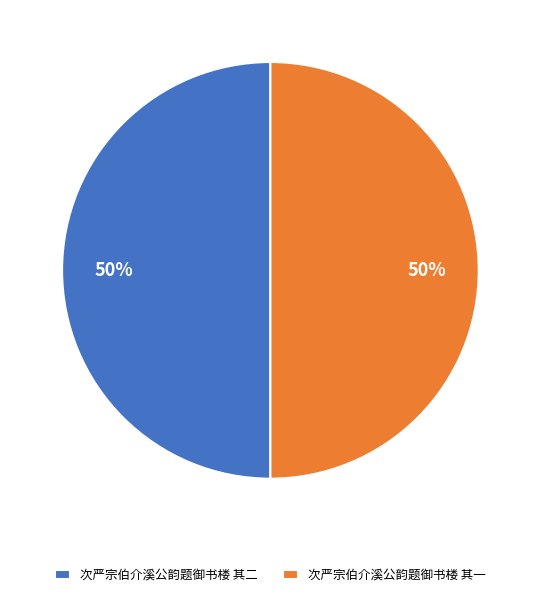

To the nearest percent, what percentage of the pie is 次严宗伯介溪公韵题御书楼 其一?

50%